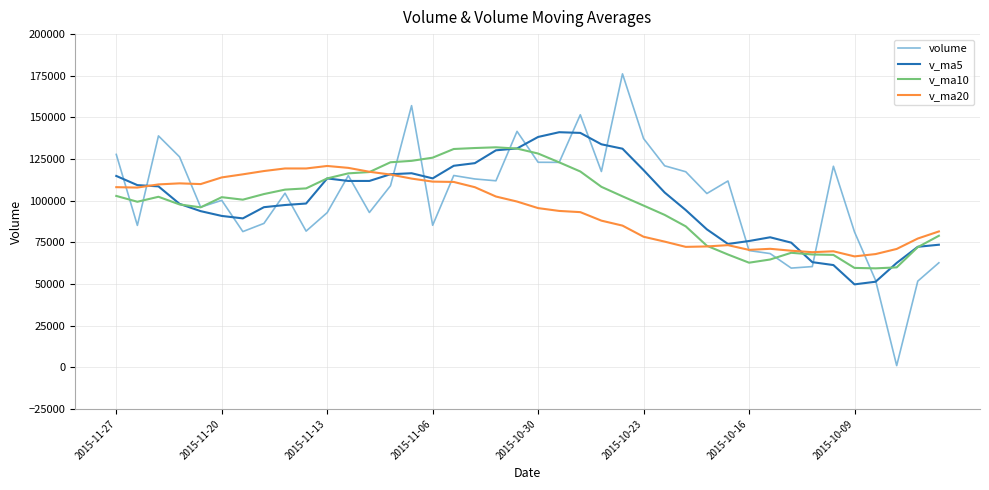

List the series in order of their peak value, lowest first.

v_ma20, v_ma10, v_ma5, volume